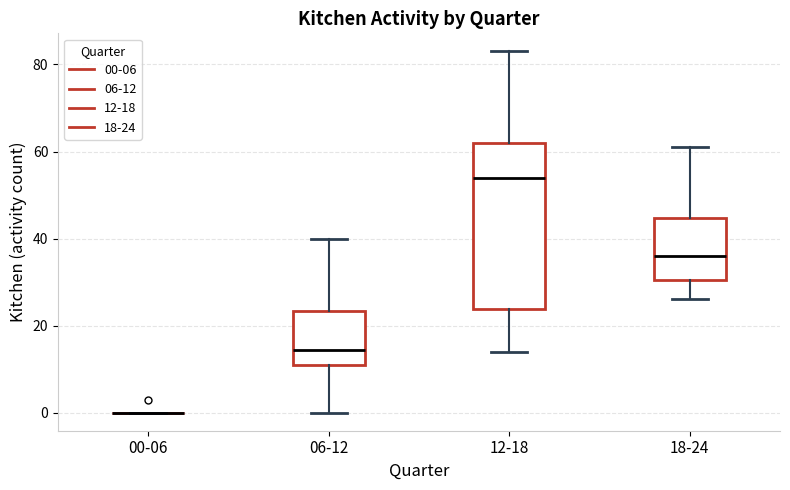

Which box is the tallest, from its lower edge to its upper edge?

12-18